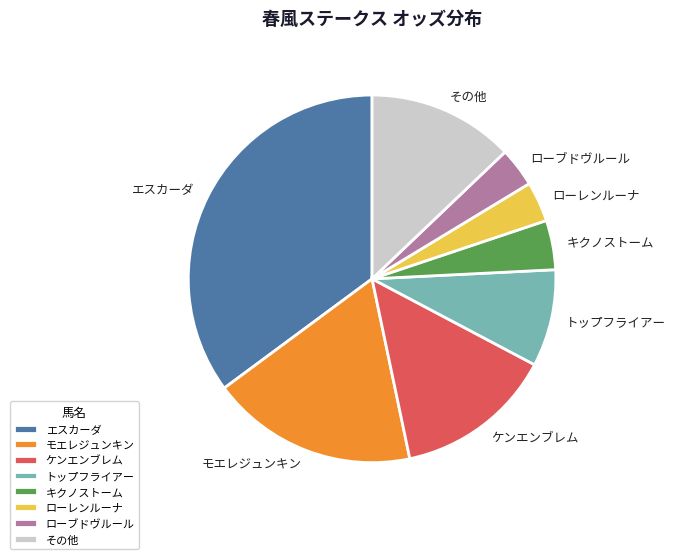

Is there a majority slice in this chart?

No